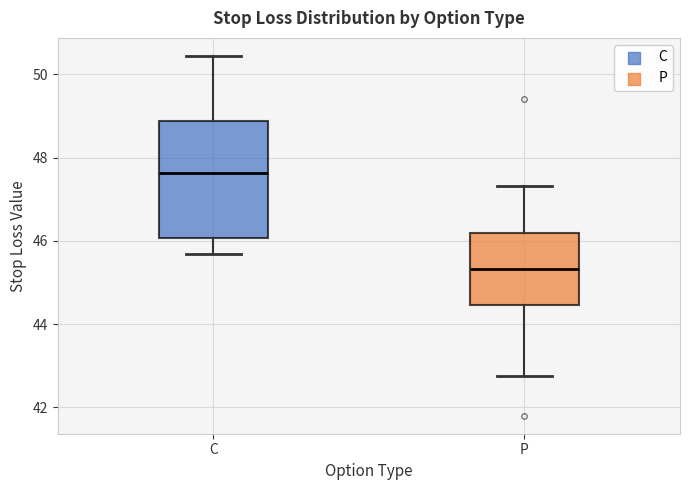

Comparing the boxes themselves (not the whiskers), which one is the tallest?

C